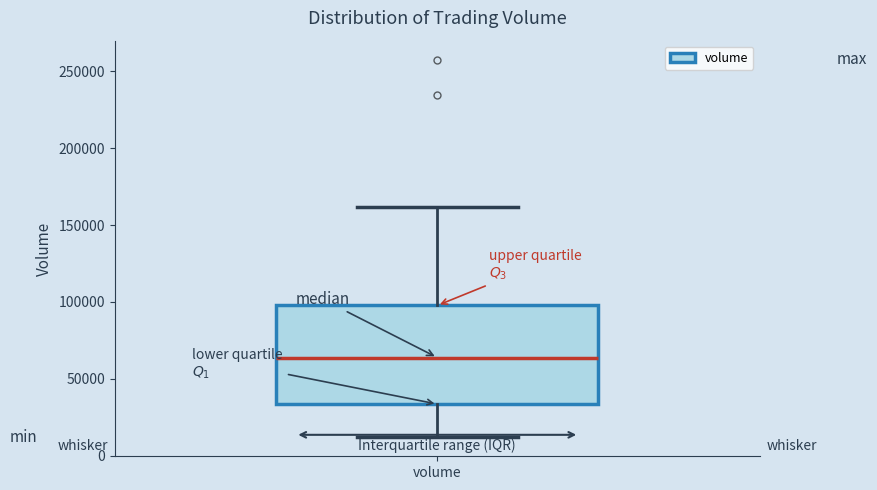

Transcribe this box plot: give where the median line is, the range the box spans, and where the two whiskers end, as read against the y-axis. The values are not printed on the chart, so give them approximately, as read against the axis.

median 65000, box 35000 to 100000, whiskers 10000 to 160000